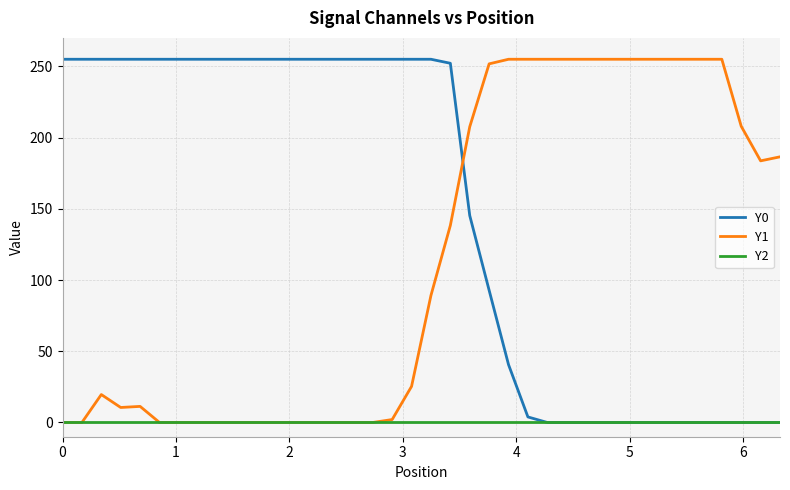

Which series has the largest total across all categories?

Y0